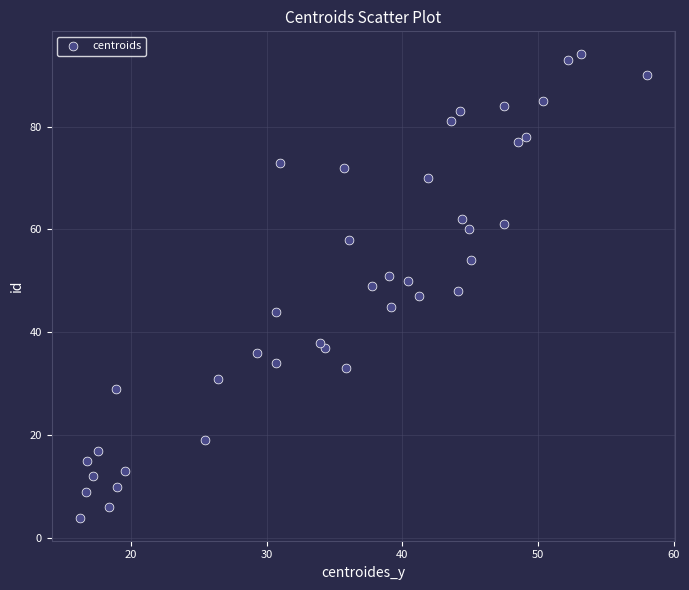

What is the range of Y values (max minus min)?

90